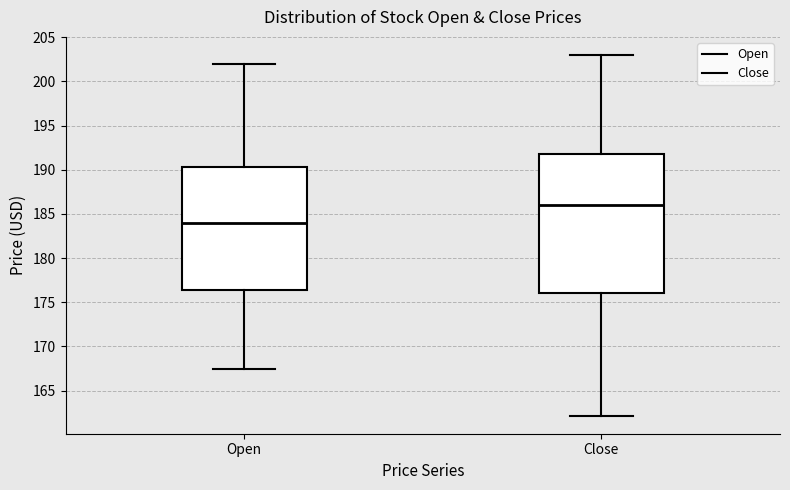

Which box's median line is the lowest?

Open